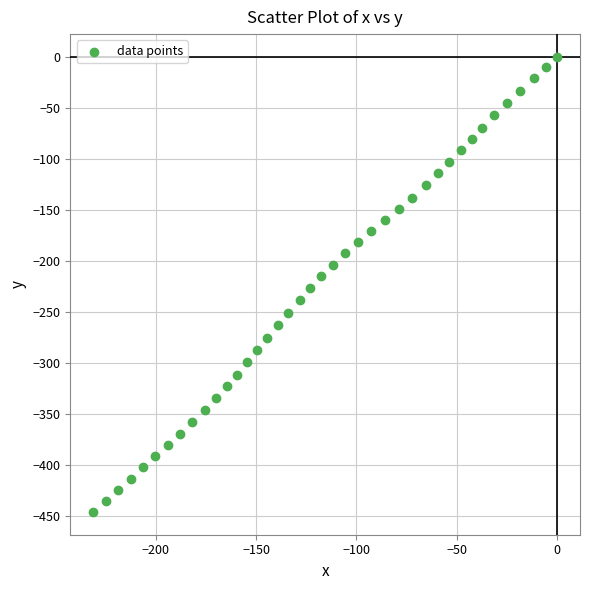

What is the range of X values (max minus min)?

231.2